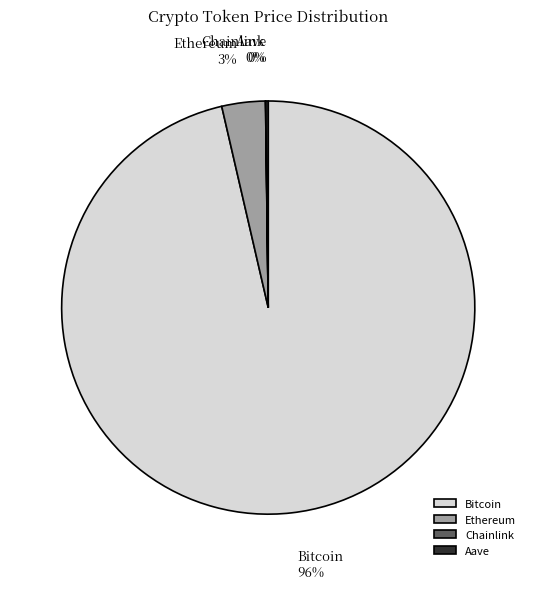

What percentage is the Ethereum slice, to the nearest percent?

3%